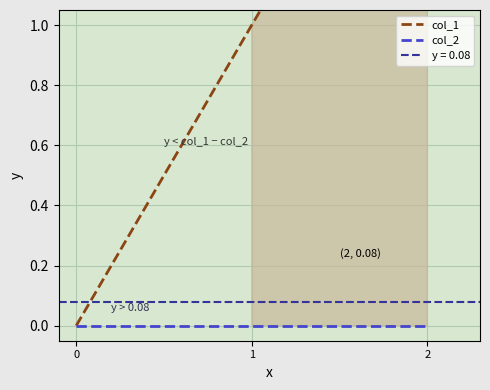

Between 1 and 0, which is larger?

1